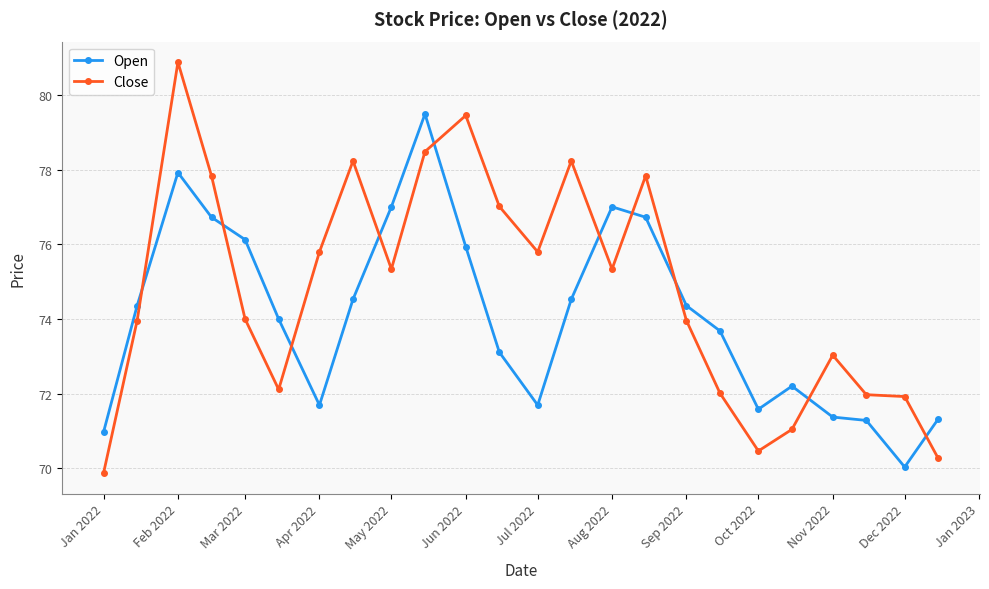

What is the maximum value for Close?

80.9